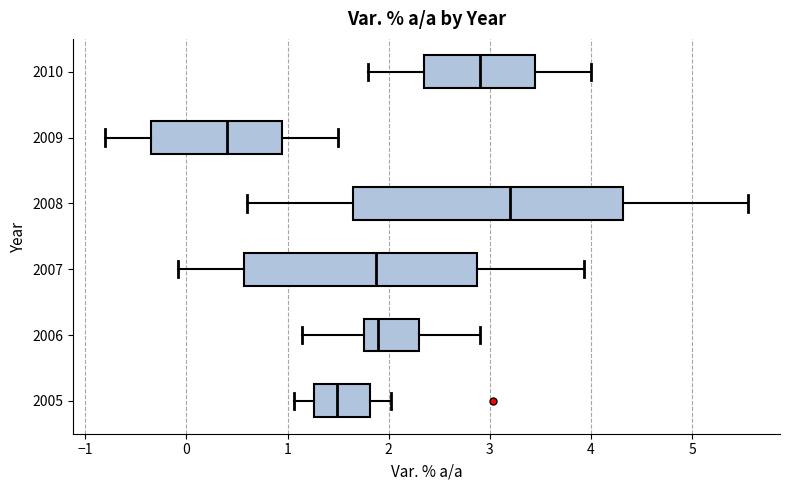

Which box is the widest, from its left edge to its right edge?

2008